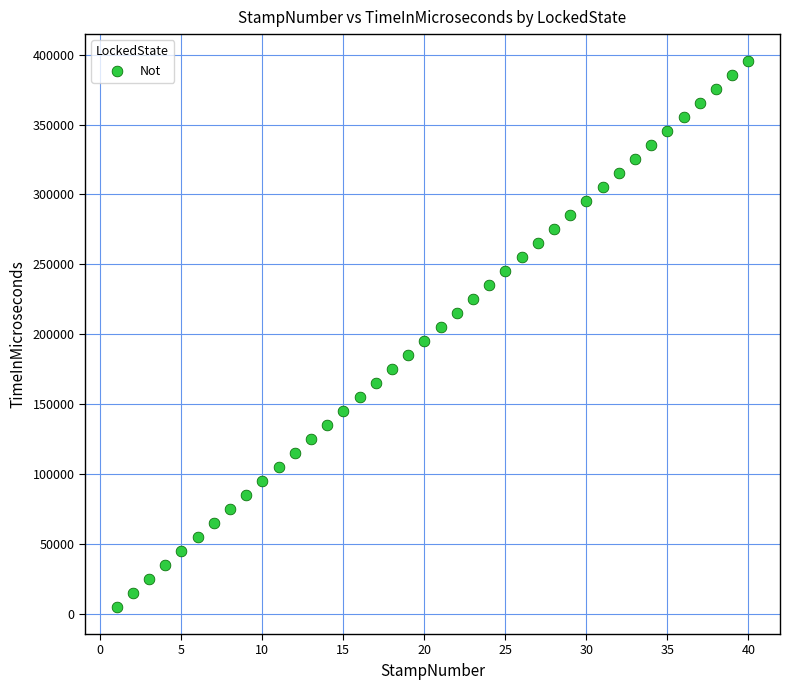

What is the range of Y values (max minus min)?

389868